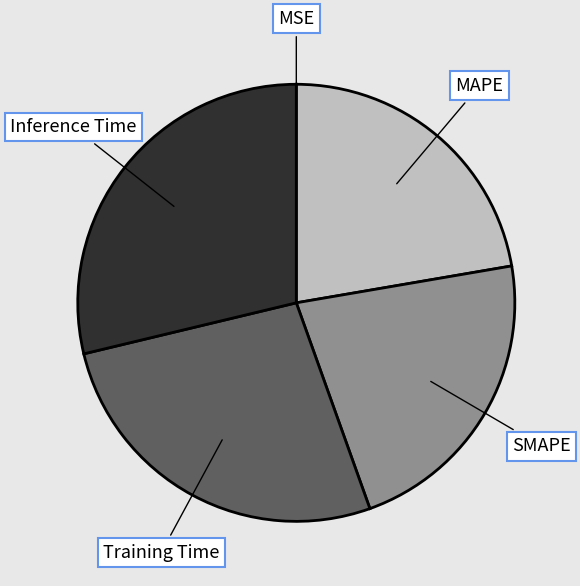

Is there any slice that represents more than half of the pie?

No